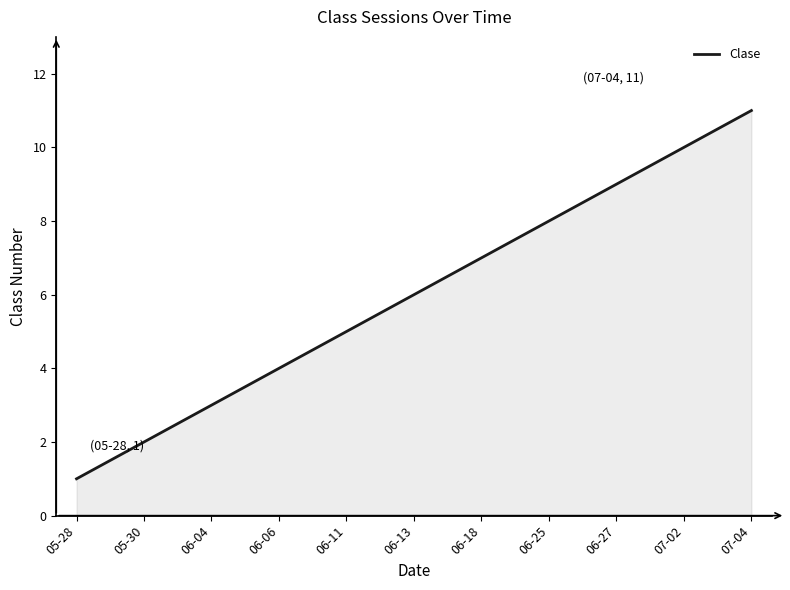

What is the difference between the maximum and minimum values?

10